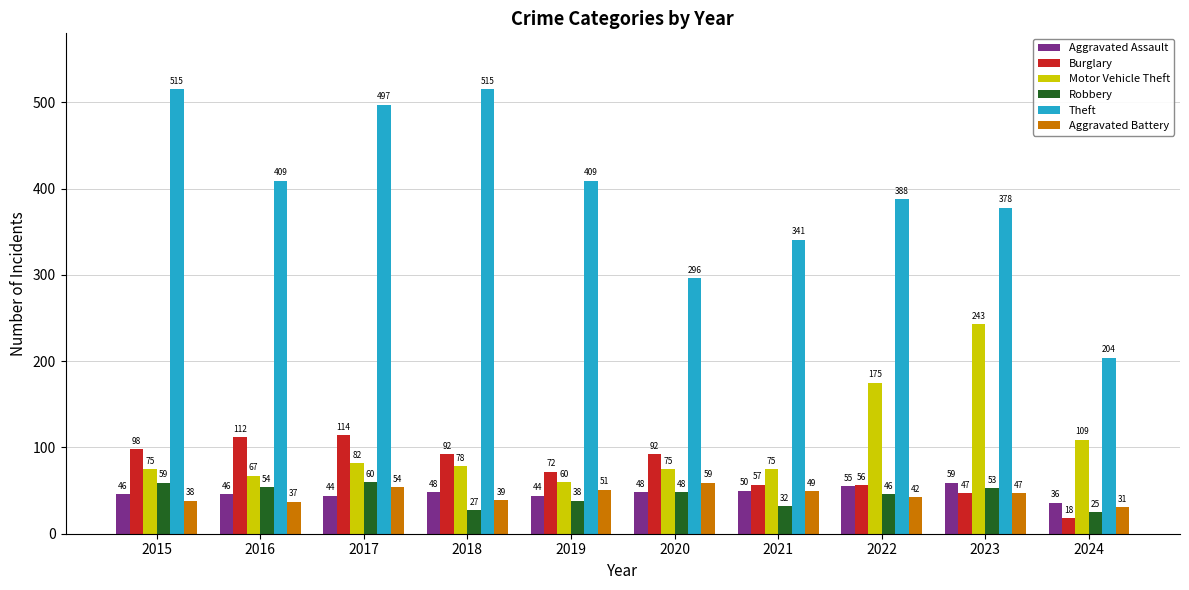

List the labels in order of Aggravated Battery value, largest first.

2020, 2017, 2019, 2021, 2023, 2022, 2018, 2015, 2016, 2024